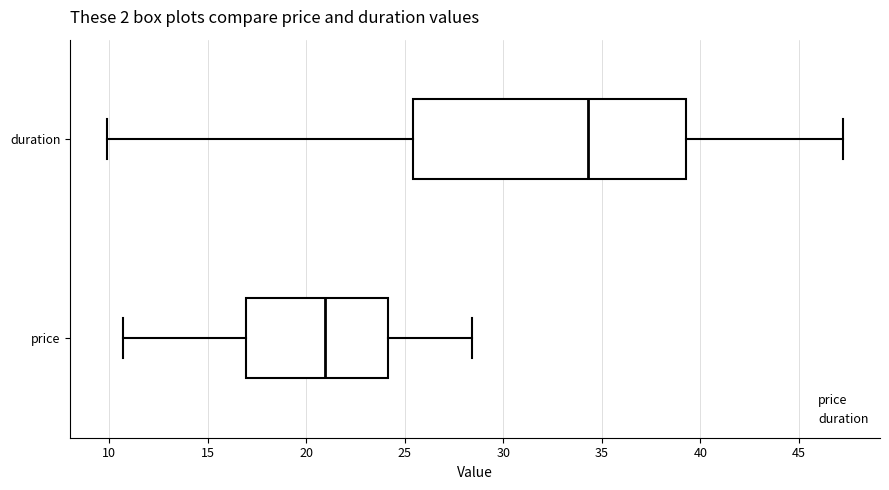

Reading bottom to top, read every box against the x-axis: the position of its median line, the range the box covers, and the ends of its whiskers. The values are not printed on the chart, so give them approximately, as read against the axis.

price: median 21.0, box 17.0 to 24.0, whiskers 10.5 to 28.5
duration: median 34.5, box 25.5 to 39.0, whiskers 10.0 to 47.0